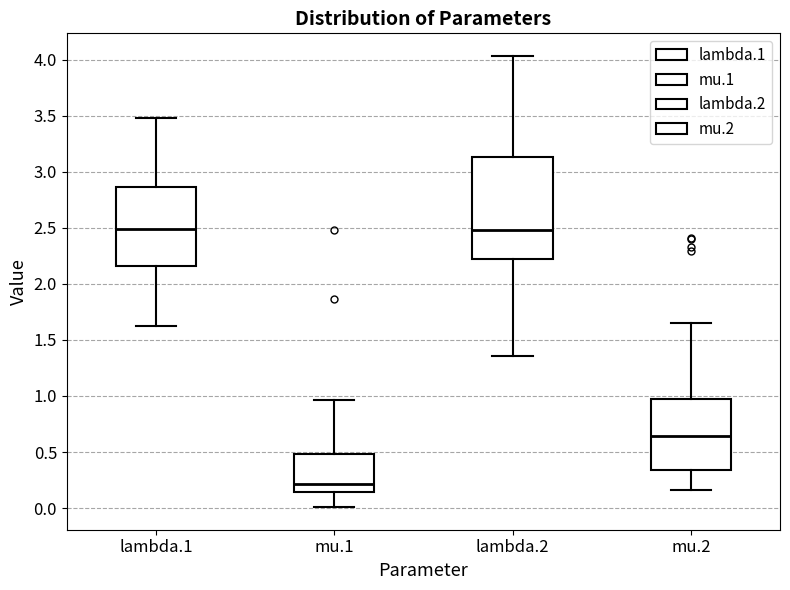

Which box is the tallest, from its lower edge to its upper edge?

lambda.2